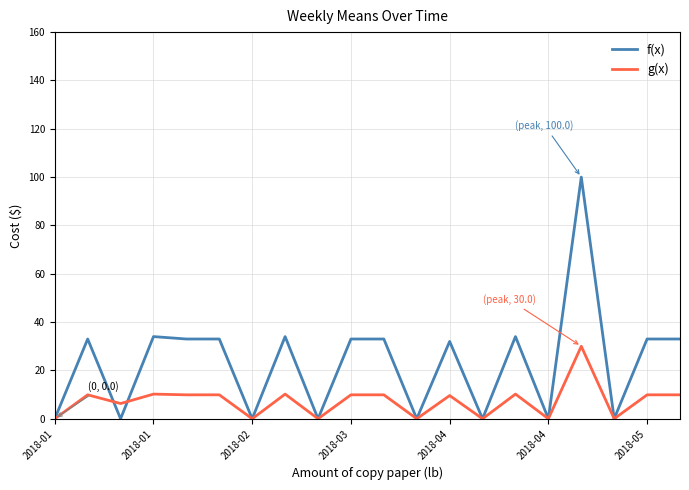

List the series in order of their overall mean, lowest first.

g(x), f(x)